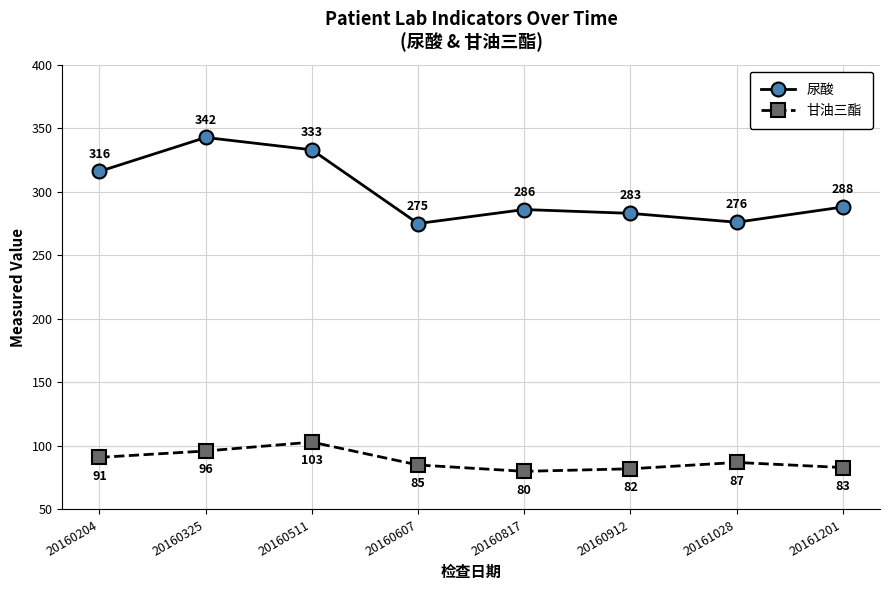

Read the 甘油三酯 value at 20161028.

87.0